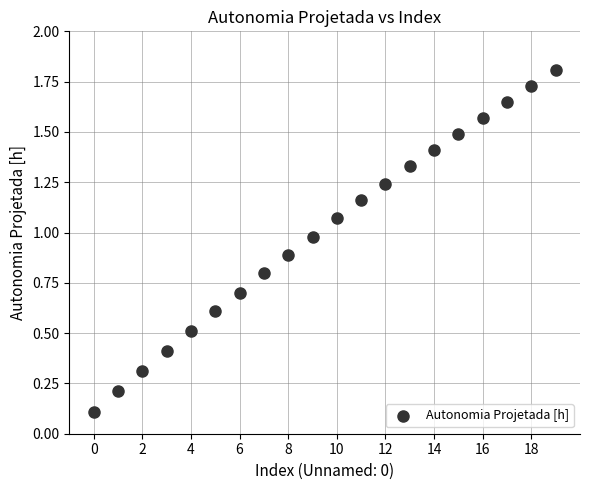

Count the number of points in this scatter plot.

20